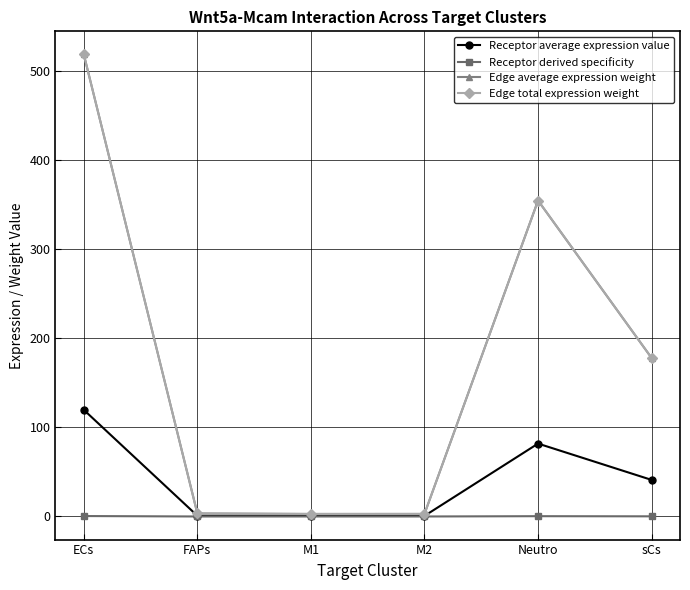

Does the chart have visible grid lines?

Yes